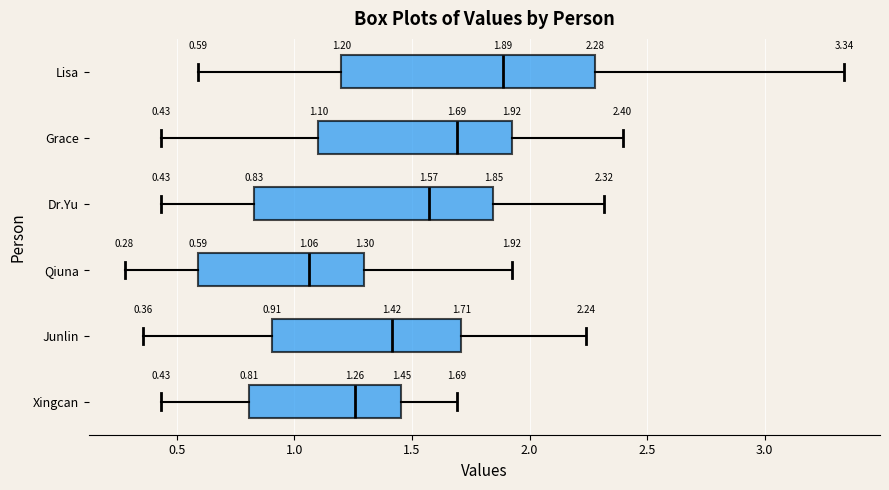

Comparing the boxes themselves (not the whiskers), which one is the widest?

Lisa